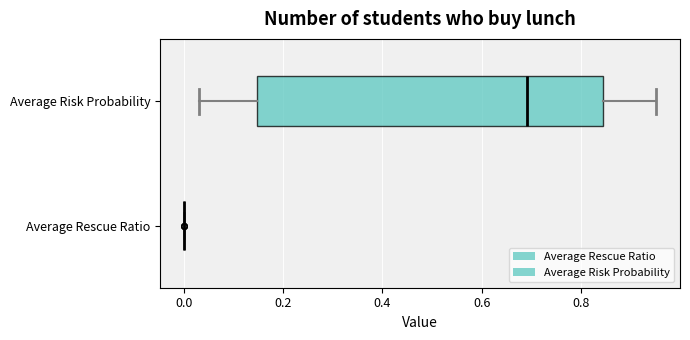

Which box is the widest, from its left edge to its right edge?

Average Risk Probability